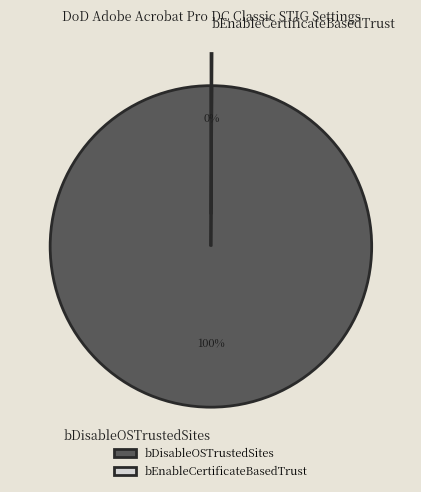

To the nearest percent, what portion does bDisableOSTrustedSites represent?

100%